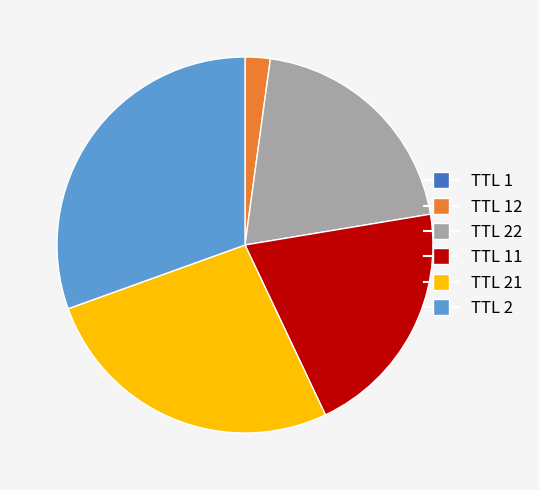

Does any single category account for the majority?

No